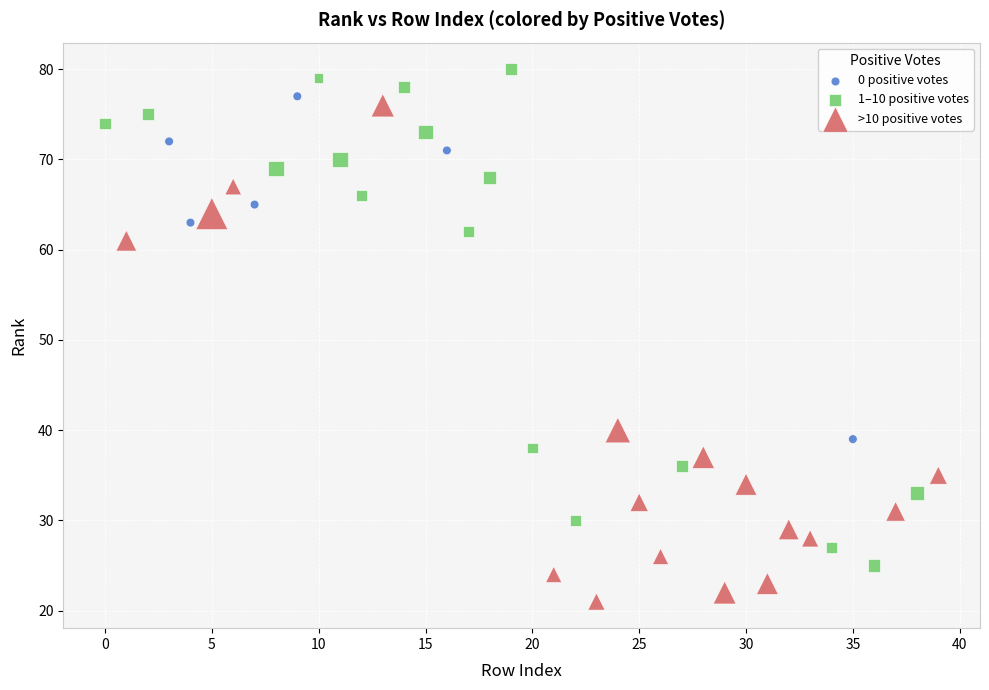

Which series contains the lowest Y value?

>10 positive votes